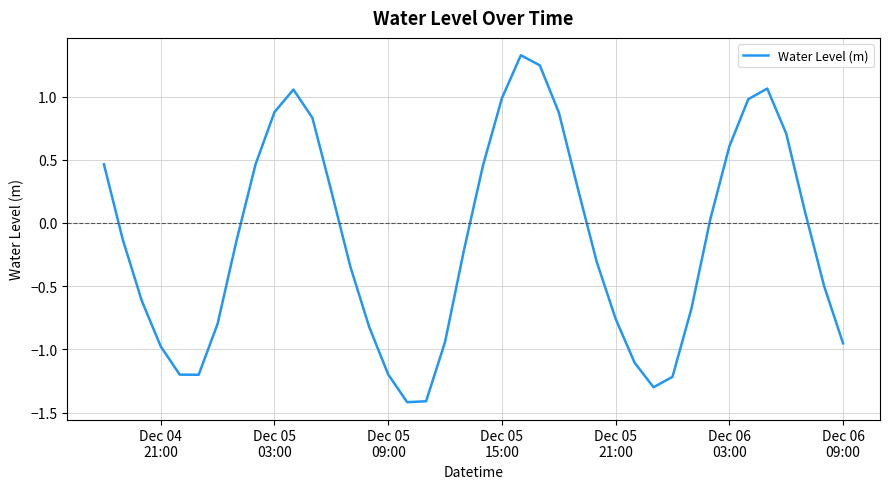

What is the maximum value shown in the chart?

1.3